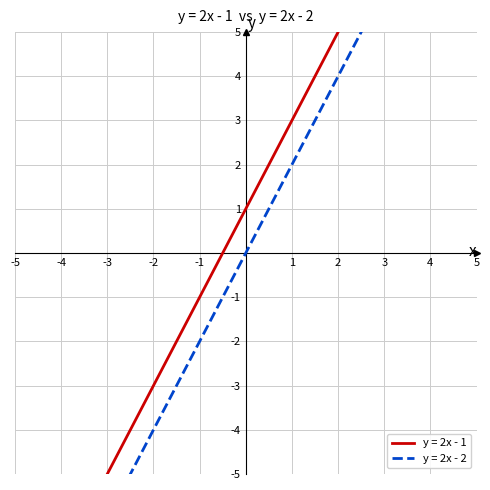

True or false: y = 2x - 2 and y = 2x - 1 cross at least once.

False